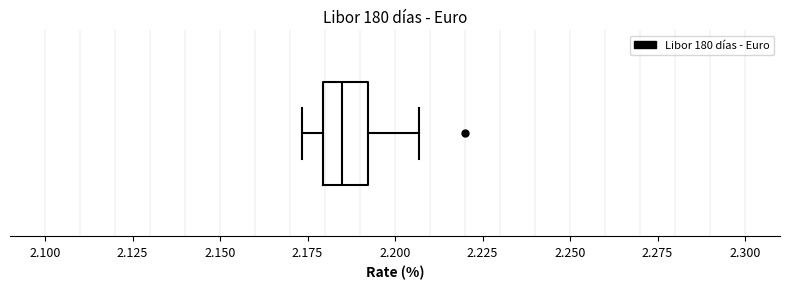

Where is the right edge of the box on the x-axis? The values are not printed on the chart, so give them approximately, as read against the axis.

2.190